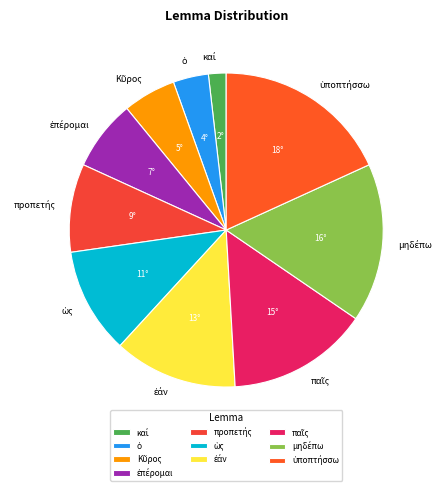

Is there a majority slice in this chart?

No